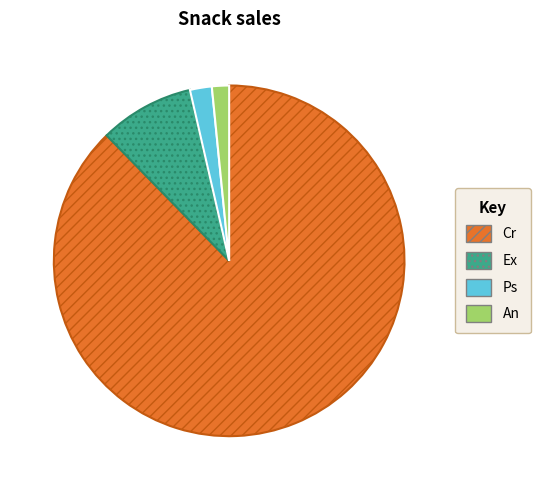

What is the largest slice in the pie chart?

Cr